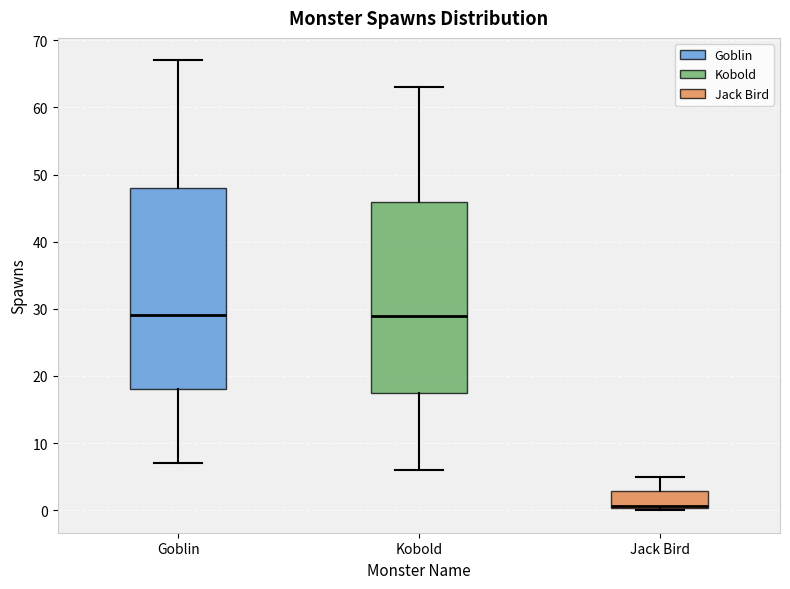

Which box has the lowest median line?

Jack Bird